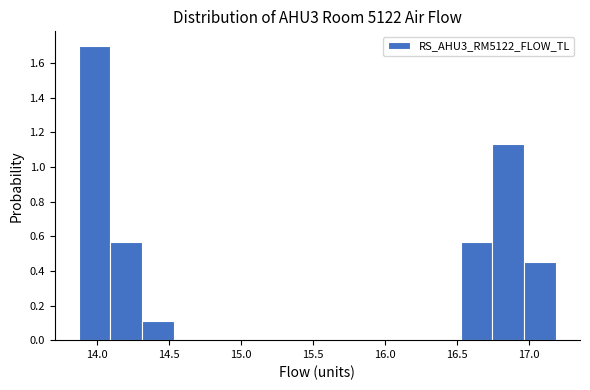

Reading left to right, list every bar in this chart as the range it spans on the x-axis followed by its height. Neither the bar edges nor the heights are printed on the chart, so give them approximately, as read against the axes.

13.85 to 14.10: 1.70
14.10 to 14.30: 0.56
14.30 to 14.55: 0.12
14.55 to 14.75: 0
14.75 to 15.00: 0
15.00 to 15.20: 0
15.20 to 15.40: 0
15.40 to 15.65: 0
15.65 to 15.85: 0
15.85 to 16.10: 0
16.10 to 16.30: 0
16.30 to 16.50: 0
16.50 to 16.75: 0.56
16.75 to 16.95: 1.14
16.95 to 17.20: 0.46